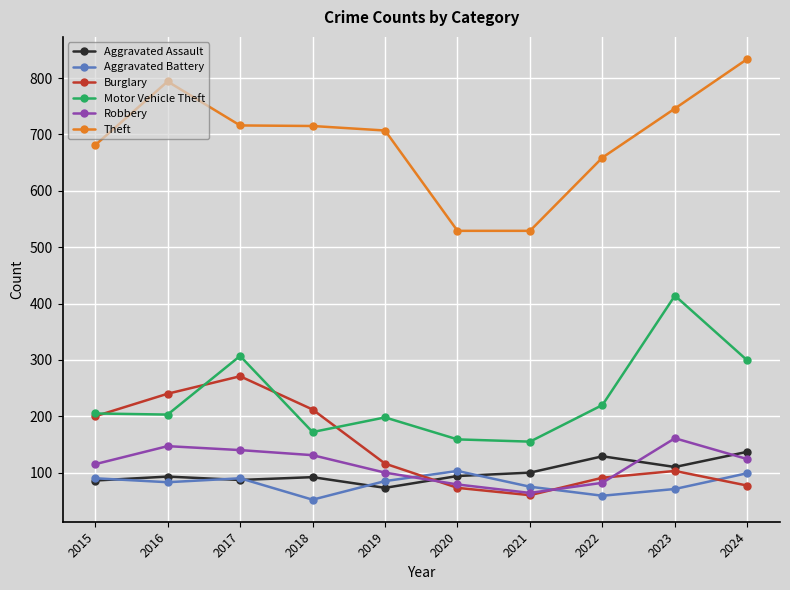

Rank the series by their maximum value, from highest to lowest.

Theft, Motor Vehicle Theft, Burglary, Robbery, Aggravated Assault, Aggravated Battery